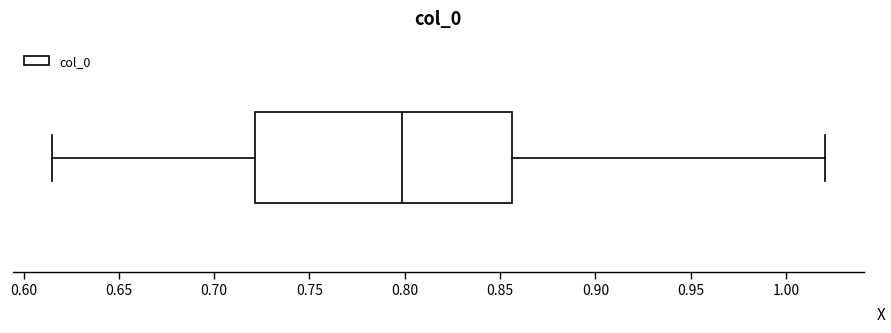

Where is the left edge of the box on the x-axis? The values are not printed on the chart, so give them approximately, as read against the axis.

0.720